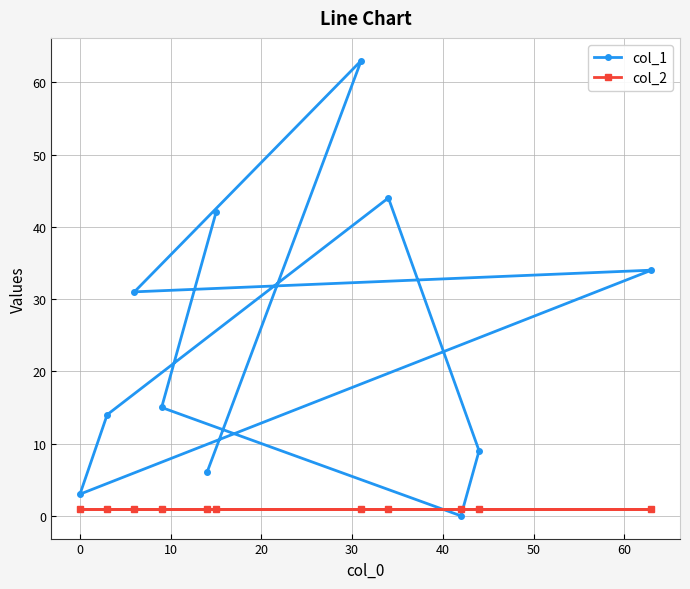

What is the maximum value shown in the chart?

63